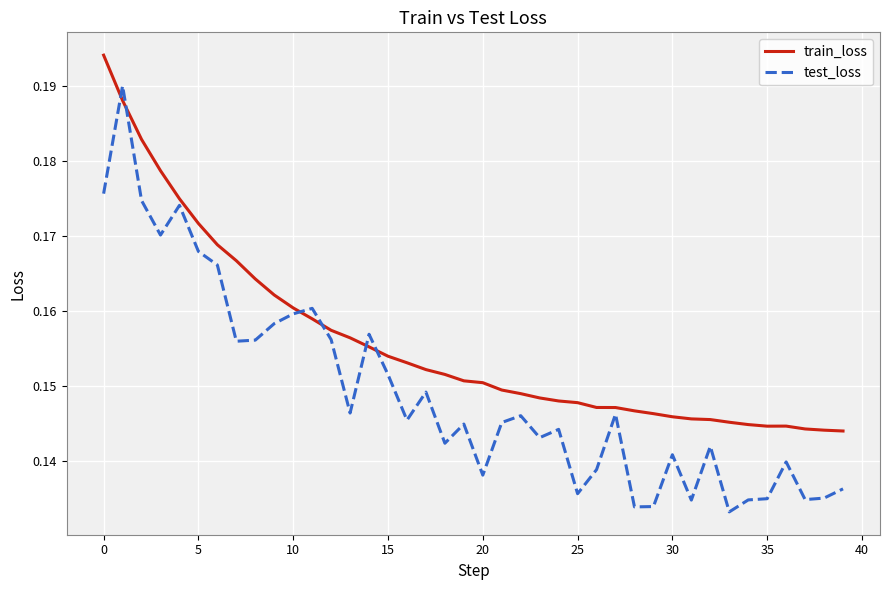

List the series in order of their overall mean, lowest first.

test_loss, train_loss